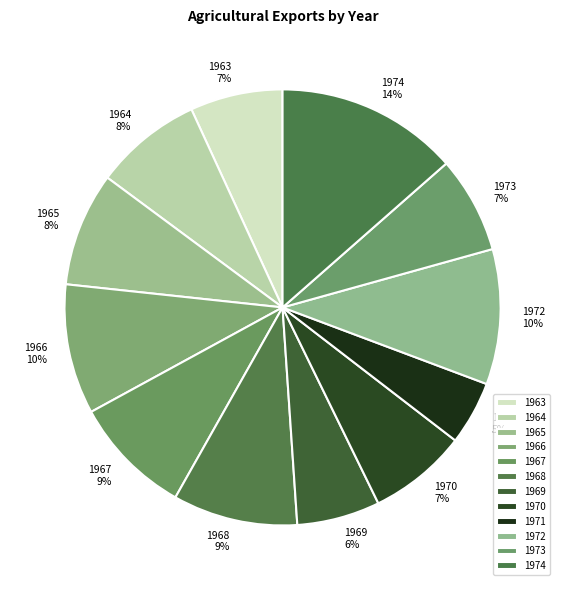

To the nearest percent, what percentage of the pie is 1964?

8%